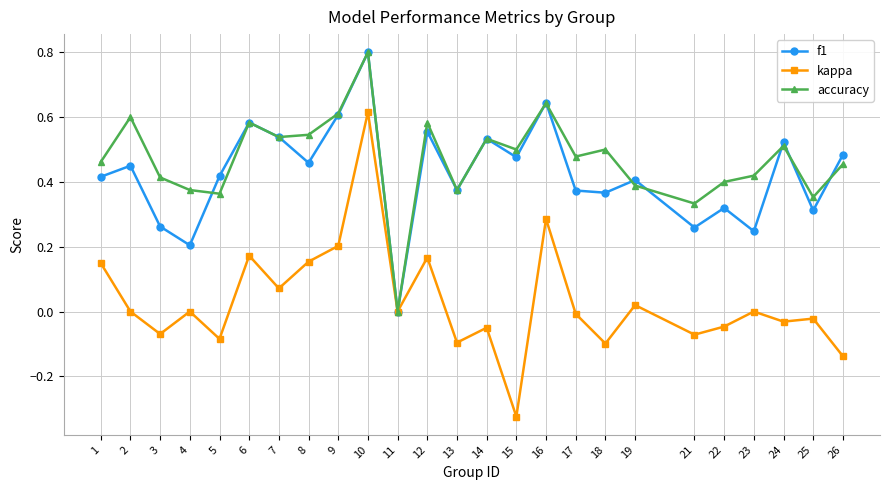

The kappa series shows 0.3 at 9. True or false?

False